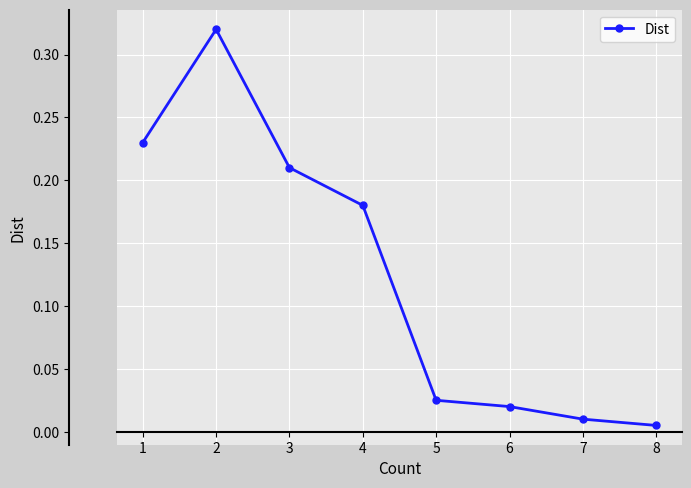

Is this an area chart (filled region under the line)?

No